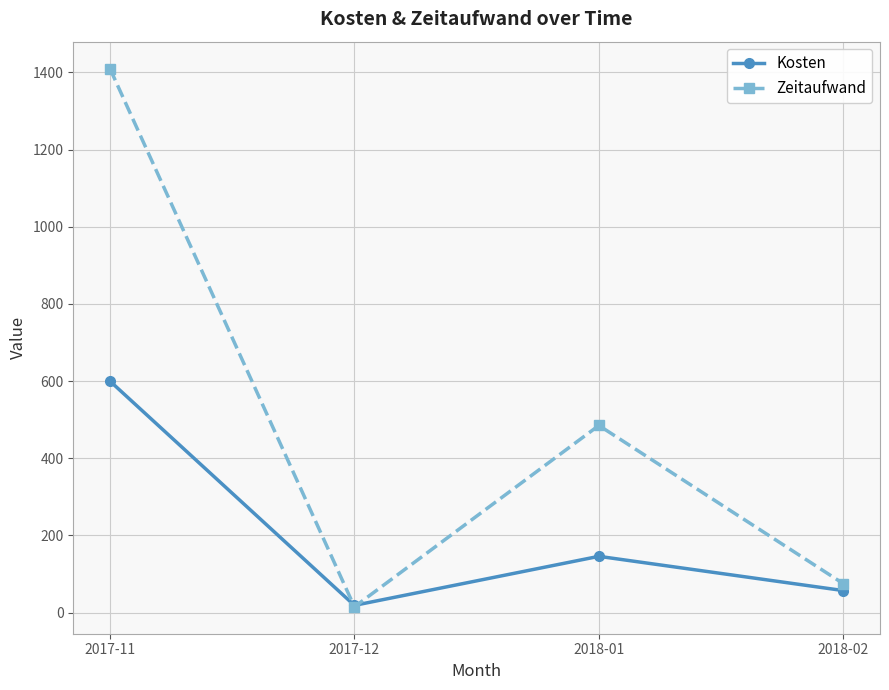

At which category does the chart reach its minimum across all series?

2017-12